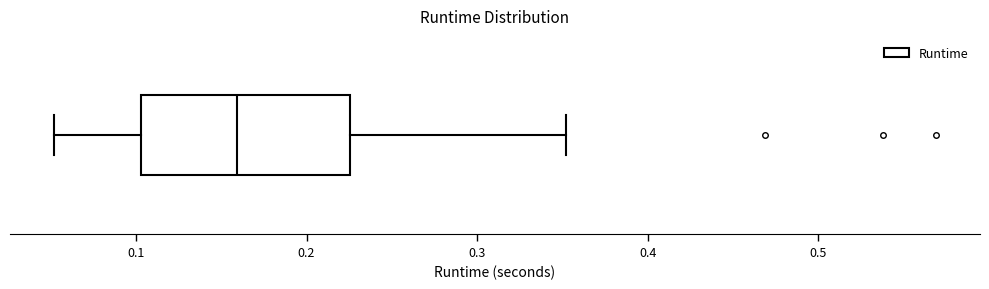

Transcribe this box plot: give where the median line is, the range the box spans, and where the two whiskers end, as read against the x-axis. The values are not printed on the chart, so give them approximately, as read against the axis.

median 0.16, box 0.10 to 0.23, whiskers 0.05 to 0.35